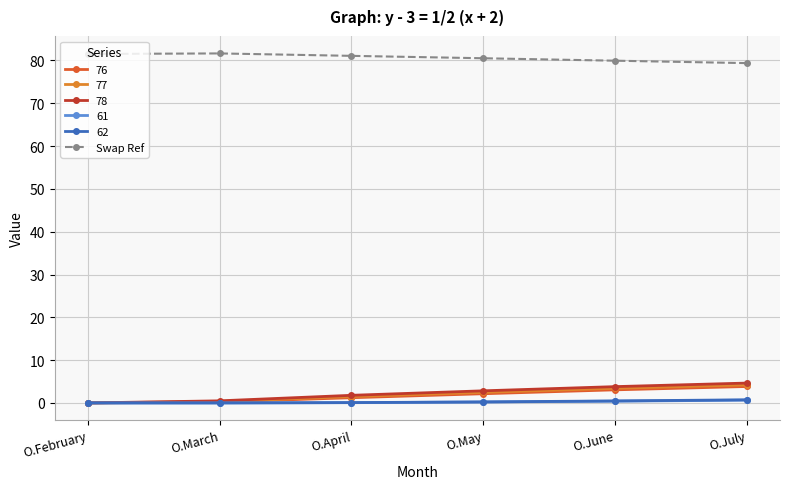

True or false: Swap Ref has more than 2 points higher than both neighbors.

False